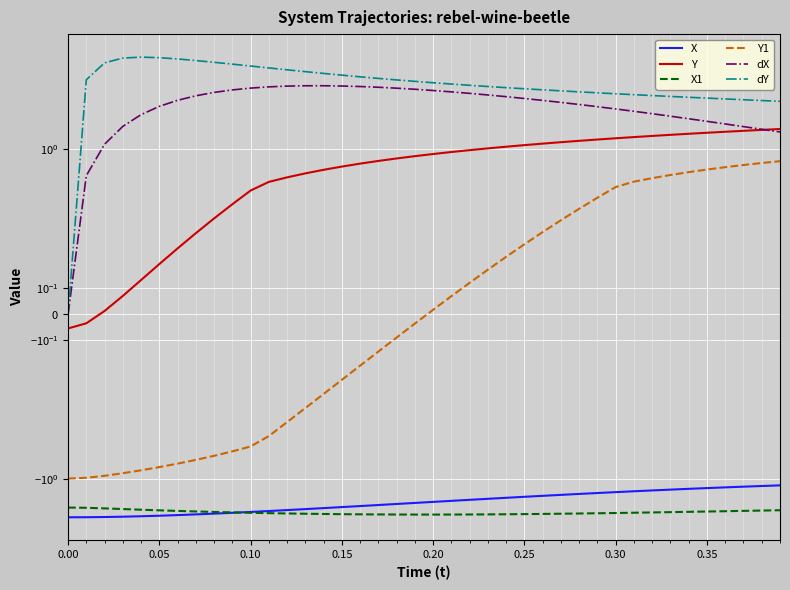

What is the minimum value shown in the chart?

-2.1